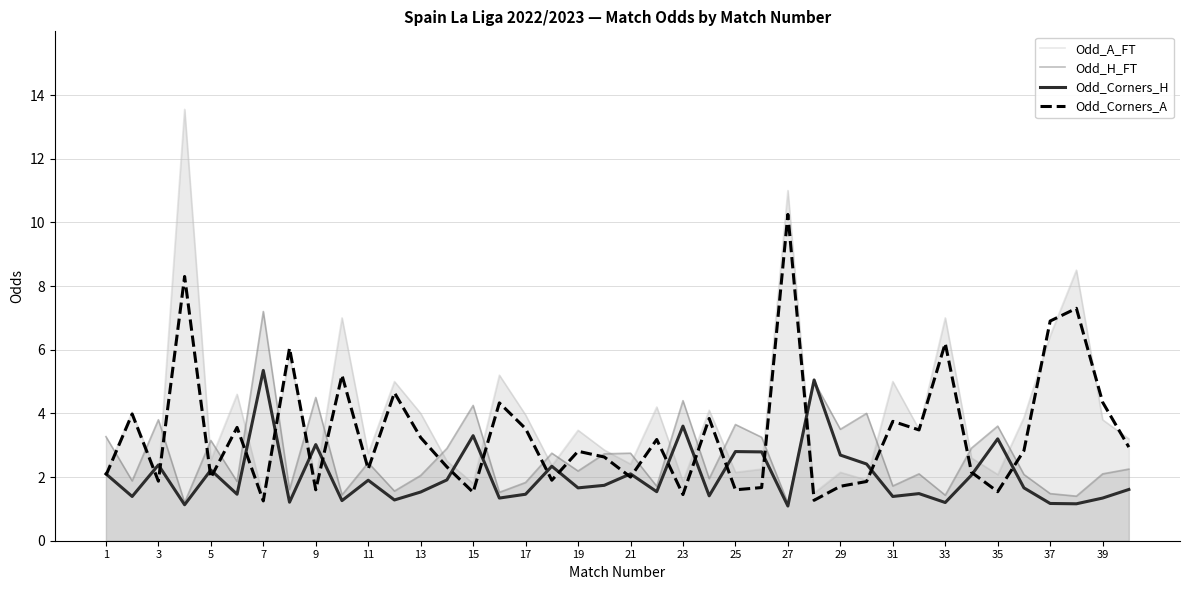

What are all the series names shown in the legend?

Odd_A_FT, Odd_H_FT, Odd_Corners_H, Odd_Corners_A